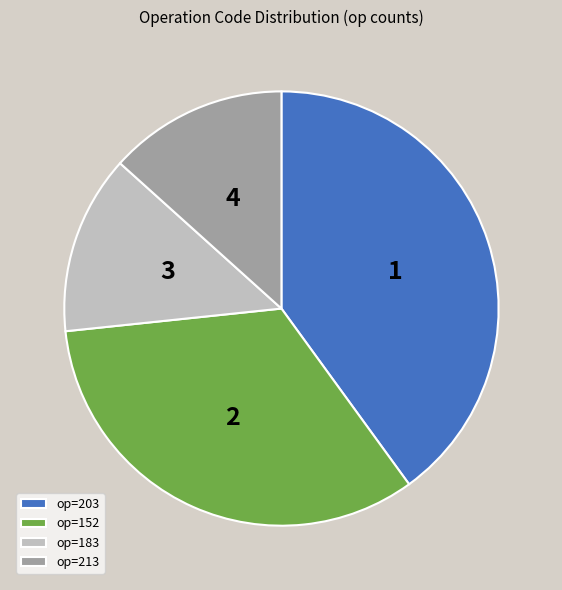

Which category has the biggest portion of the pie?

op=203